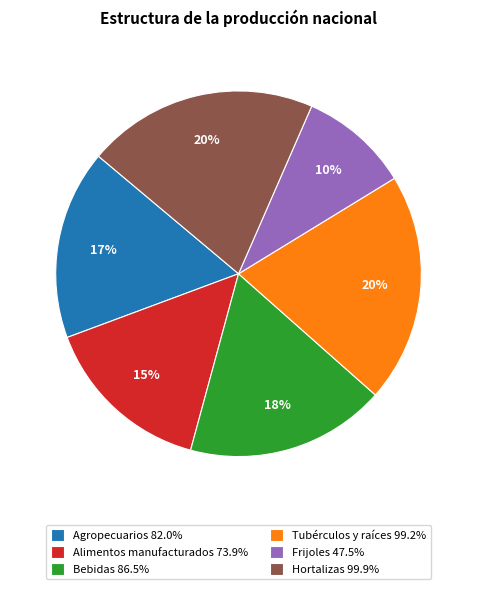

Which category has the smallest portion of the pie?

Frijoles